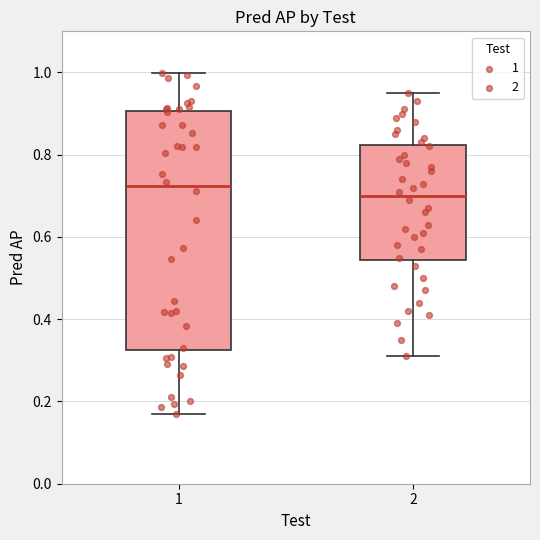

Comparing the boxes themselves (not the whiskers), which one is the tallest?

1